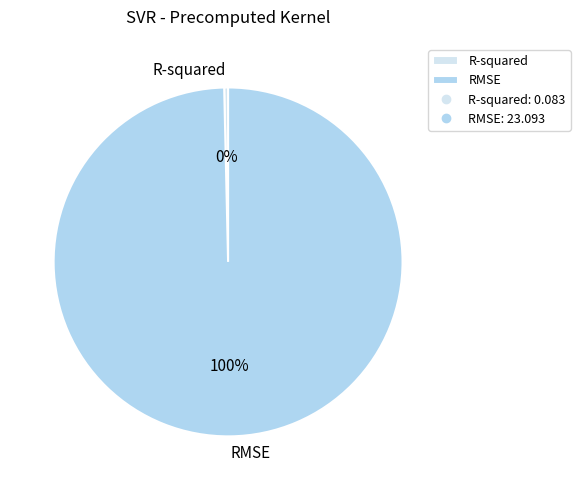

What is the smallest slice in the pie chart?

R-squared